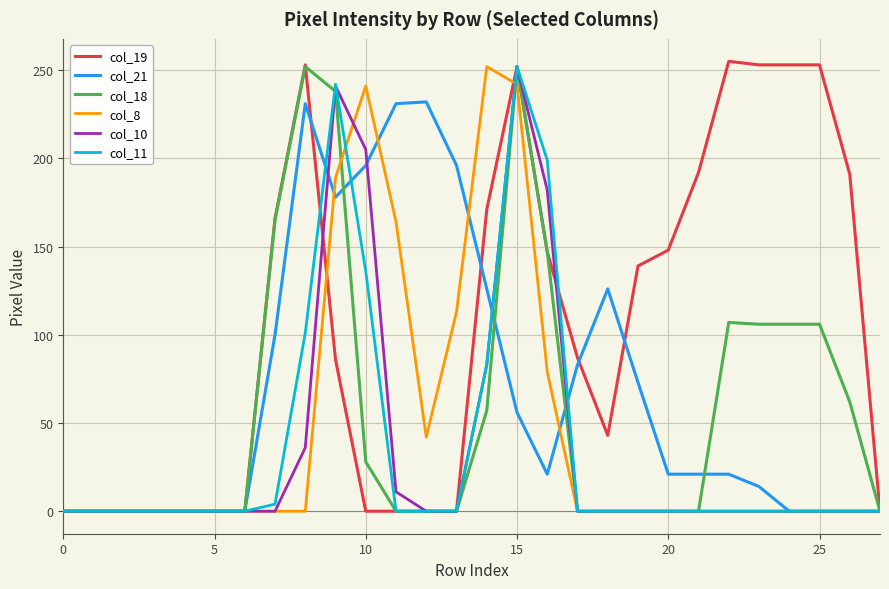

Is this an area chart (filled region under the line)?

No